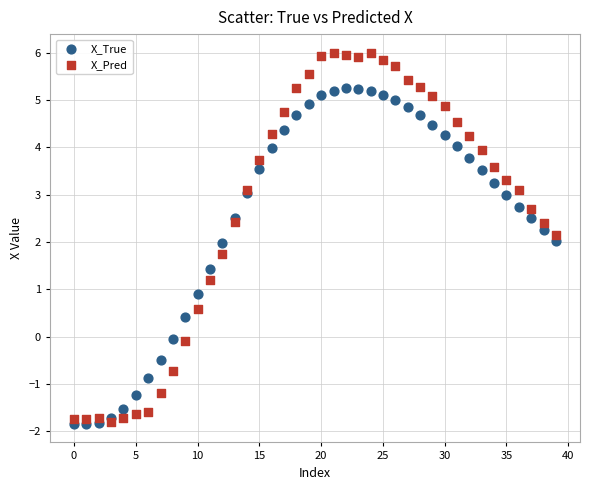

In the X_True series, what Y value is closest to 1?

0.9